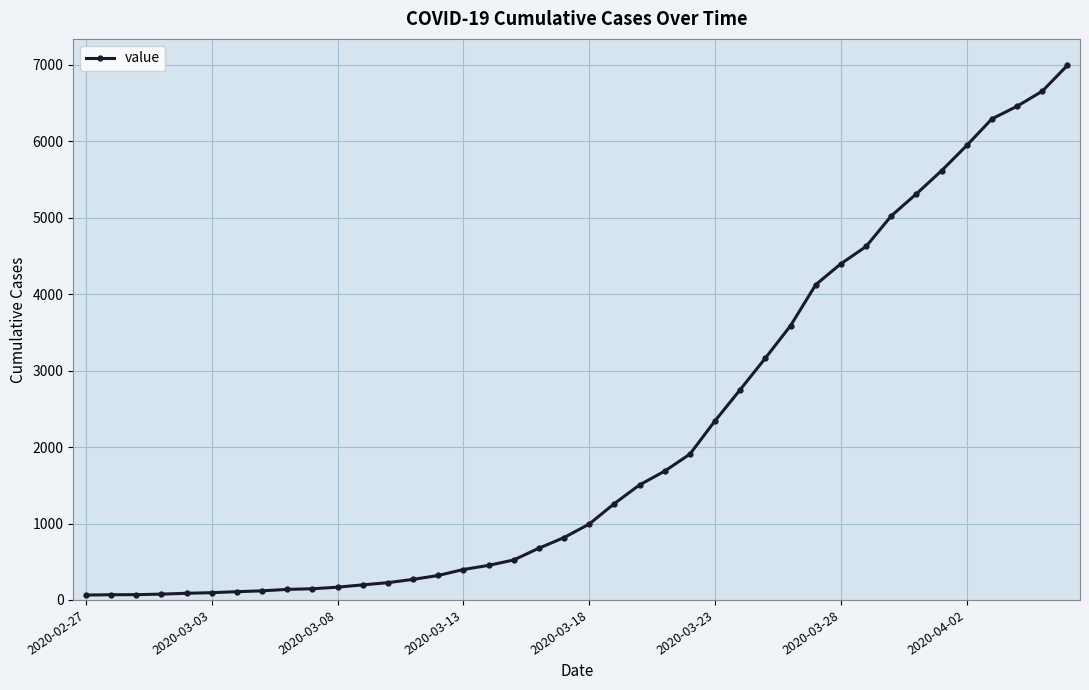

Count the number of categories in the chart.

40